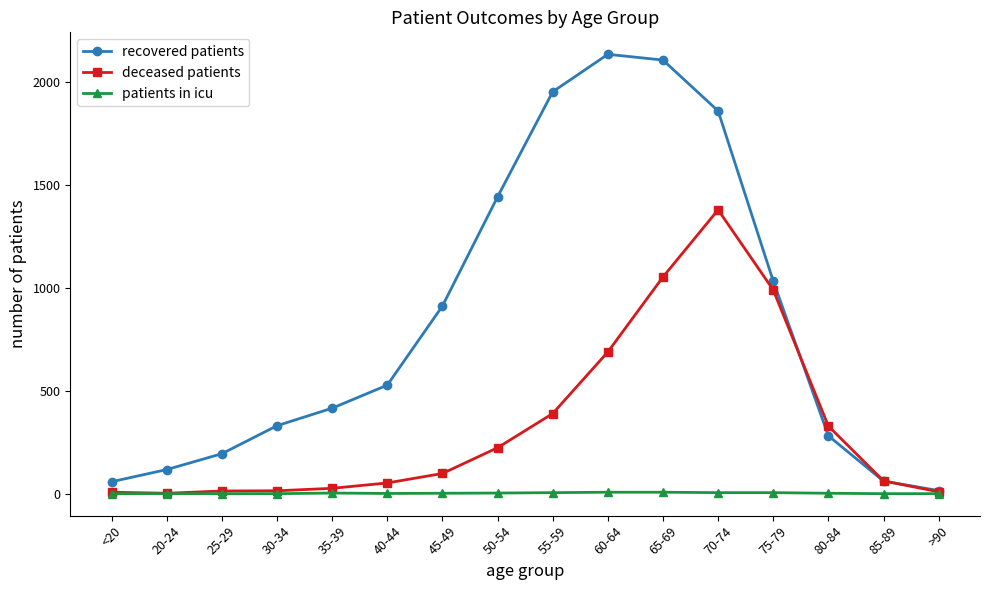

How many interior local peaks does the recovered patients series have?

1